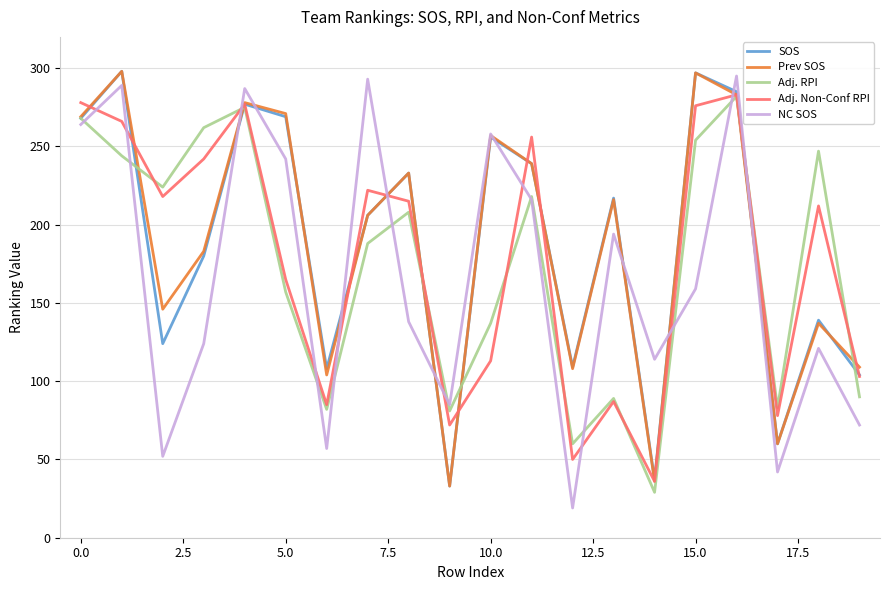

What is the average value of the Adj. Non-Conf RPI series?

177